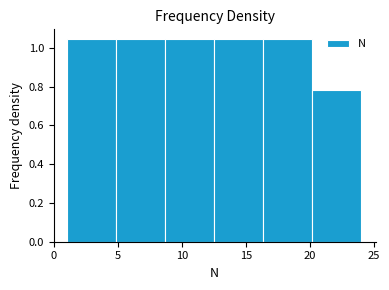

How tall is the bar that spans 5.0 to 8.5 on the x-axis? Neither the bar edges nor the heights are printed on the chart, so give them approximately, as read against the axes.

1.04